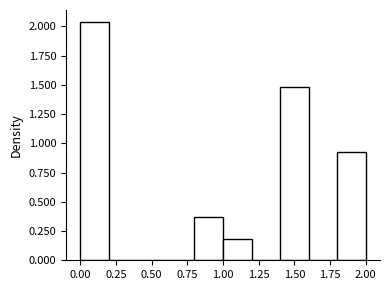

How tall is the bar that spans 1.0 to 1.2 on the x-axis? The values are not printed on the chart, so give them approximately, as read against the axis.

0.20